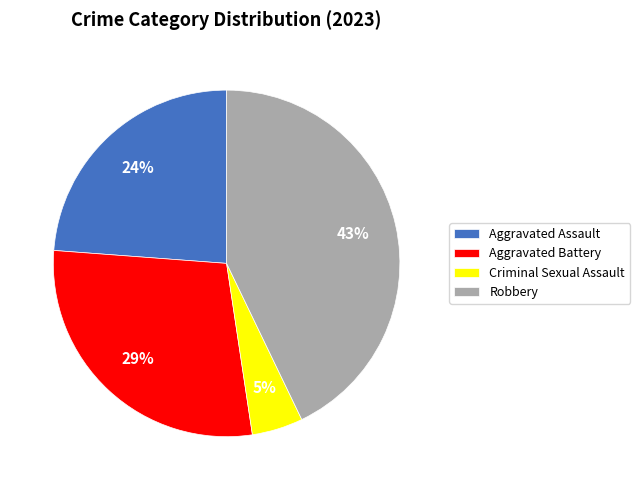

To the nearest percent, what is the difference between the largest and smallest slice percentages?

38%